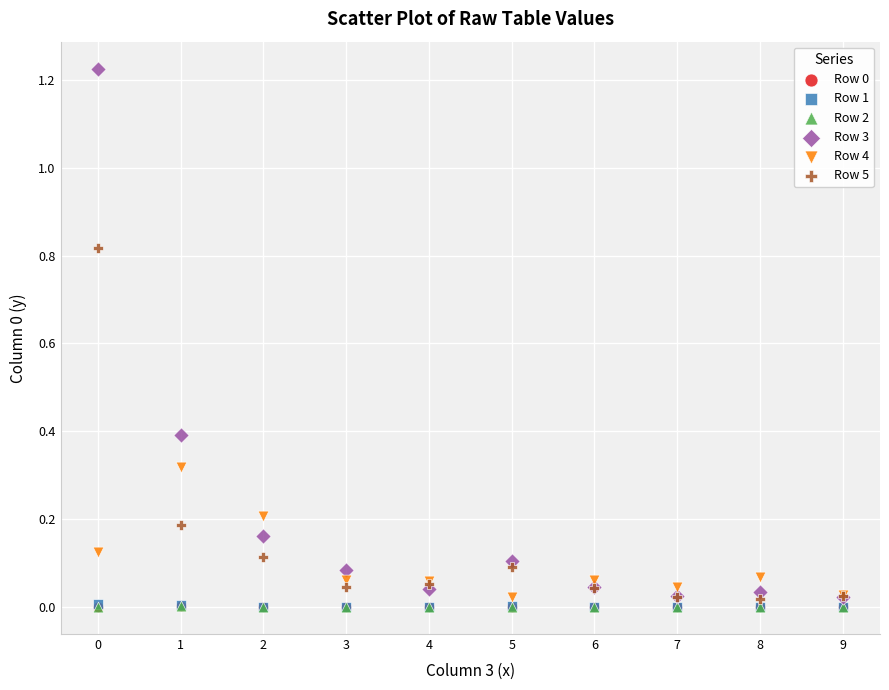

Which series has the widest spread of Y values?

Row 3